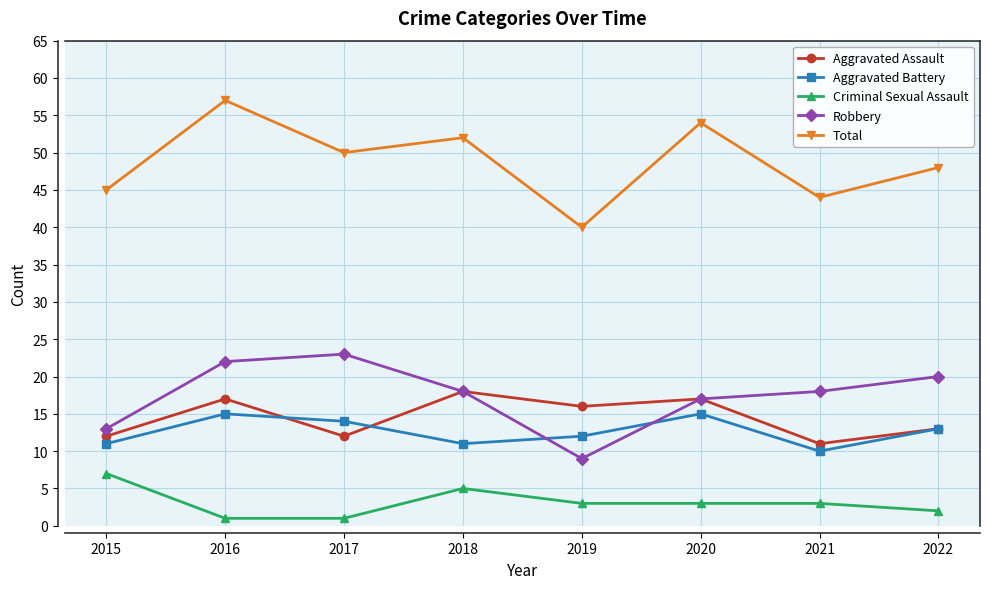

Reading left to right, list all the values displayed in this chart.

Aggravated Assault: 2015=12	2016=17	2017=12	2018=18	2019=16	2020=17	2021=11	2022=13
Aggravated Battery: 2015=11	2016=15	2017=14	2018=11	2019=12	2020=15	2021=10	2022=13
Criminal Sexual Assault: 2015=7	2016=1	2017=1	2018=5	2019=3	2020=3	2021=3	2022=2
Robbery: 2015=13	2016=22	2017=23	2018=18	2019=9	2020=17	2021=18	2022=20
Total: 2015=45	2016=57	2017=50	2018=52	2019=40	2020=54	2021=44	2022=48